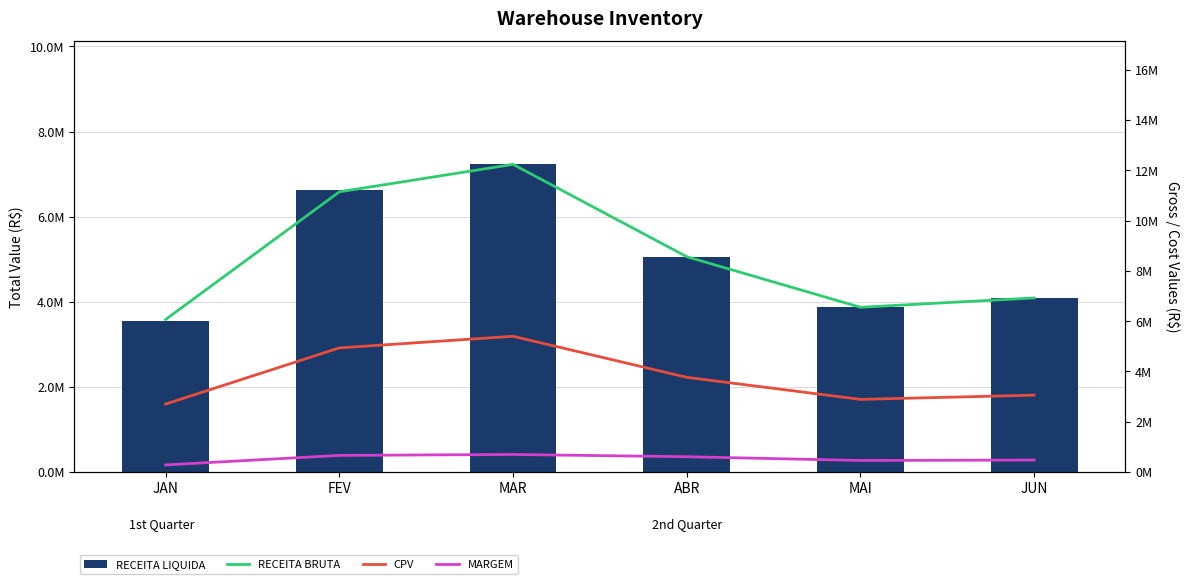

Rank the series at JUN from lowest to highest value.

MARGEM, CPV, RECEITA LIQUIDA, RECEITA BRUTA